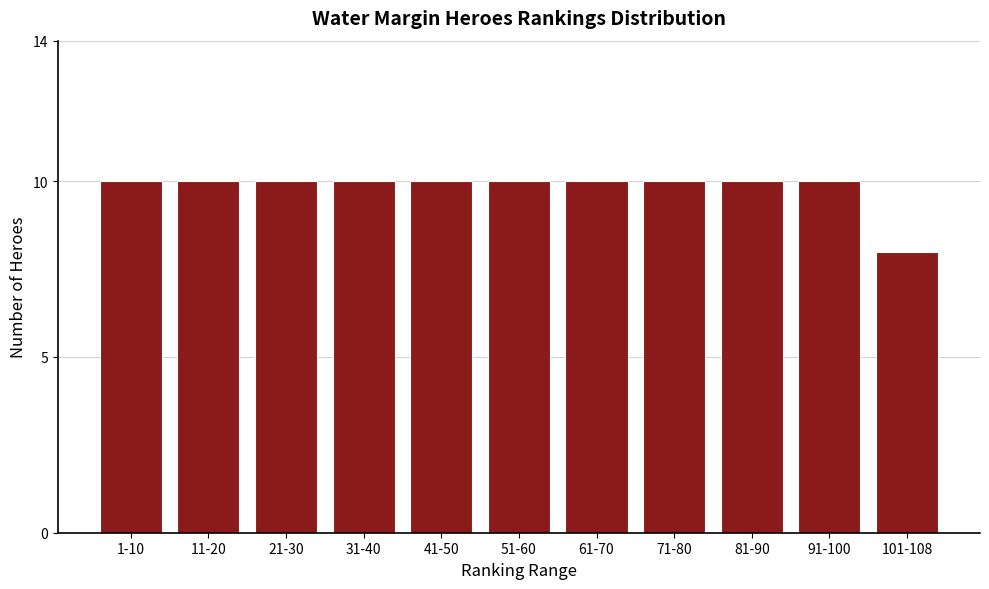

Reading left to right, what are all the values shown in this chart?

10	10	10	10	10	10	10	10	10	10	8